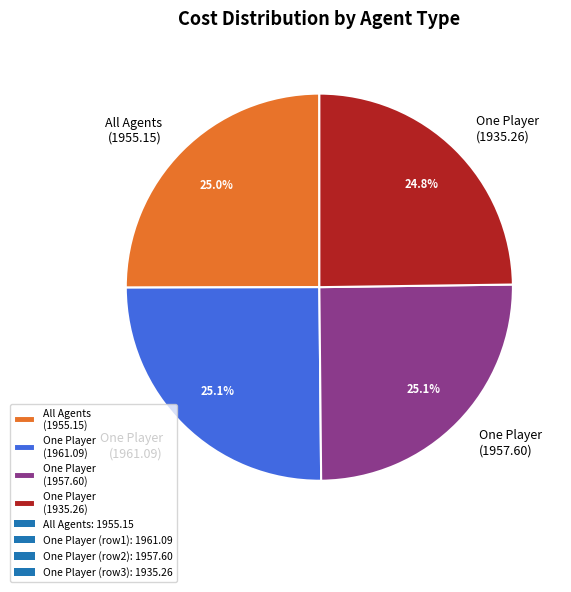

Does One Player (1935.26) represent more than half of the total?

No